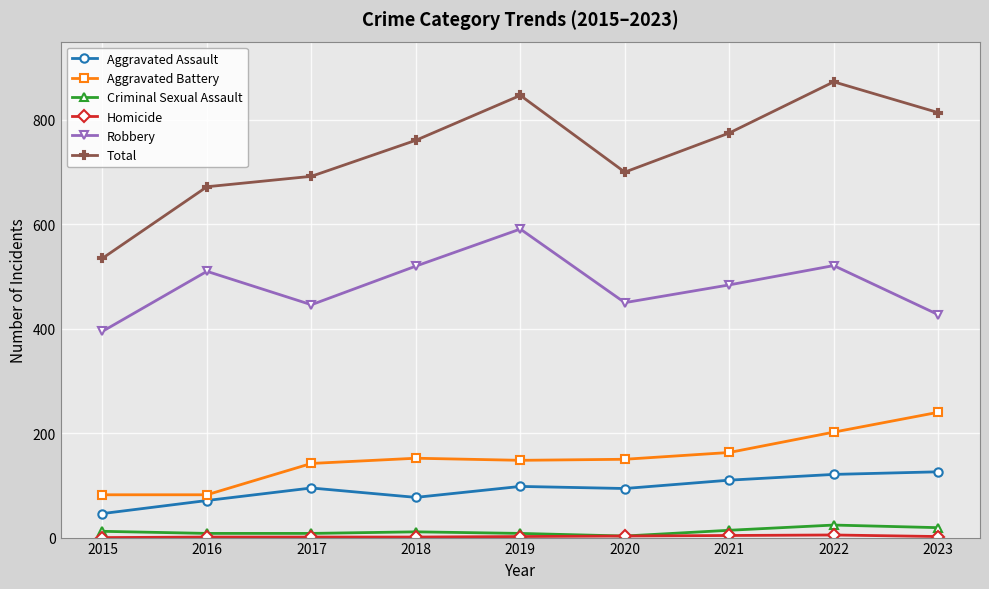

True or false: Criminal Sexual Assault and Total intersect in this chart.

False